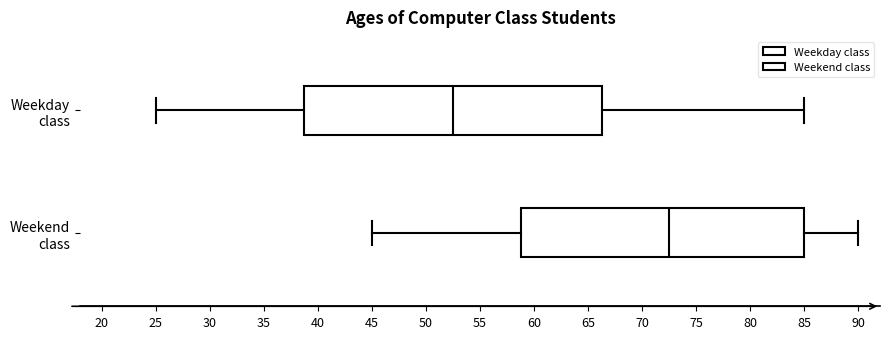

Reading bottom to top, transcribe this box plot: for each box, give where its median line is, the range the box spans, and where its two whiskers end, as read against the x-axis. The values are not printed on the chart, so give them approximately, as read against the axis.

Weekend class: median 72.5, box 59.0 to 85.0, whiskers 45.0 to 90.0
Weekday class: median 52.5, box 39.0 to 66.5, whiskers 25.0 to 85.0